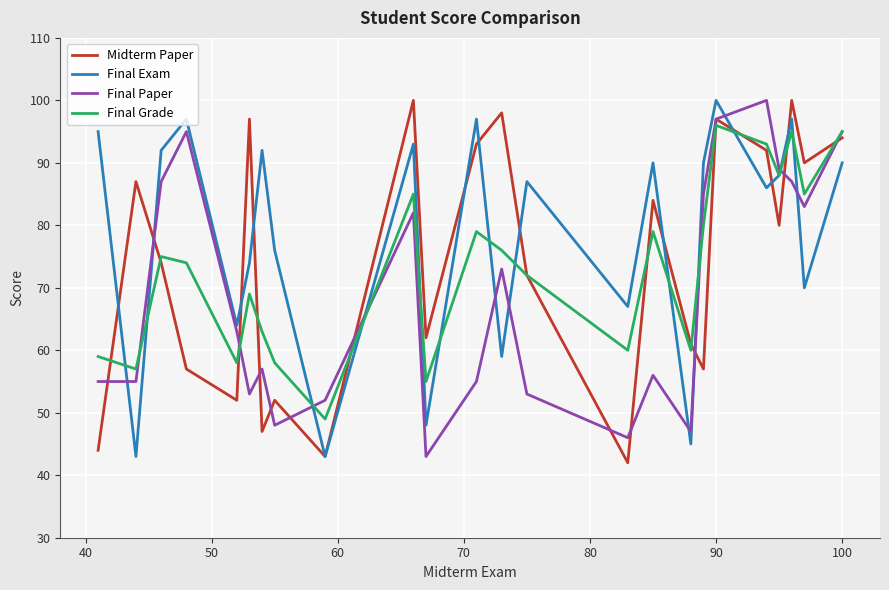

Which series has the largest total across all categories?

Final Exam